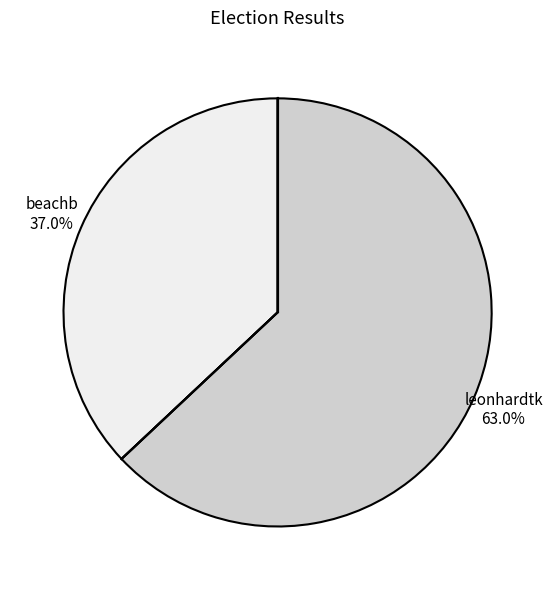

Approximately how many times larger is the value at beachb compared to leonhardtk?

0.6